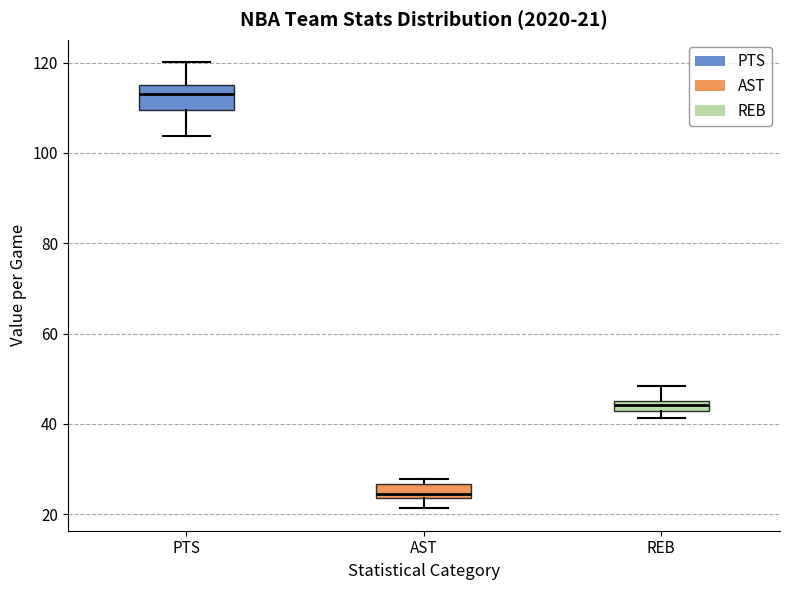

Which box has the lowest median line?

AST